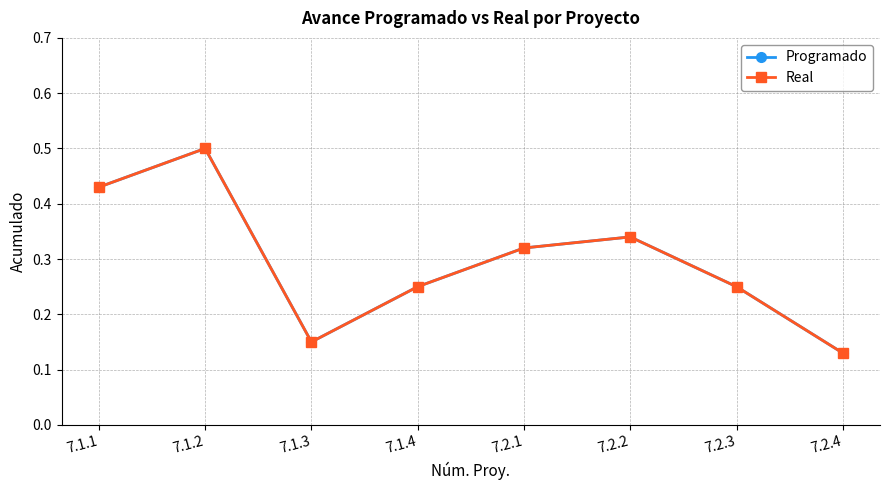

How many lines are shown in the chart?

2